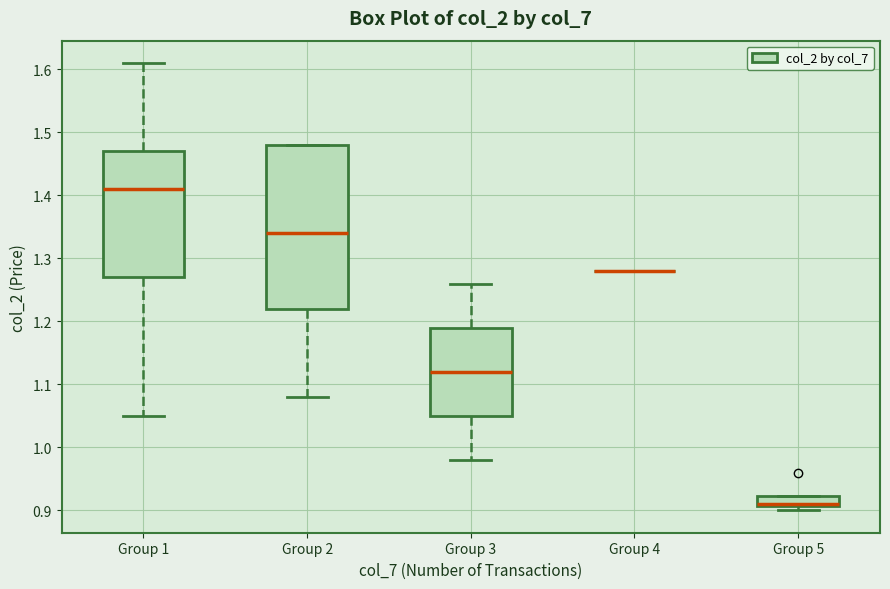

Reading left to right, read every box against the y-axis: the position of its median line, the range the box covers, and the ends of its whiskers. The values are not printed on the chart, so give them approximately, as read against the axis.

Group 1: median 1.41, box 1.27 to 1.47, whiskers 1.05 to 1.61
Group 2: median 1.34, box 1.22 to 1.48, whiskers 1.08 to 1.48
Group 3: median 1.12, box 1.05 to 1.19, whiskers 0.98 to 1.26
Group 4: box collapsed to a line at 1.28, whiskers 1.28 to 1.28
Group 5: median 0.91 (drawn on the box's lower edge), box 0.91 to 0.92, whiskers 0.90 to 0.92